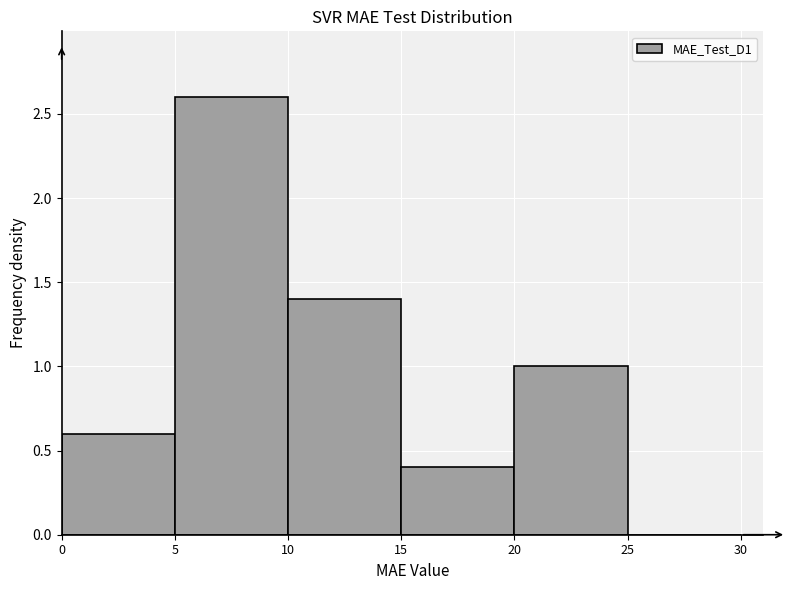

Reading left to right, transcribe this chart: for each bar, give the range it covers on the x-axis and its height. The values are not printed on the chart, so give them approximately, as read against the axis.

0 to 5: 0.6
5 to 10: 2.6
10 to 15: 1.4
15 to 20: 0.4
20 to 25: 1.0
25 to 30: 0